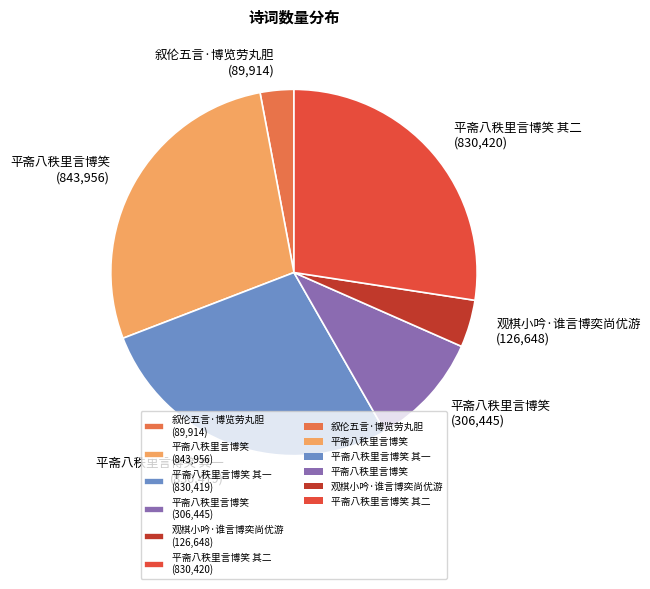

Is it true that 平斋八秩里言博笑 (306,445) is 10% of the pie?

True